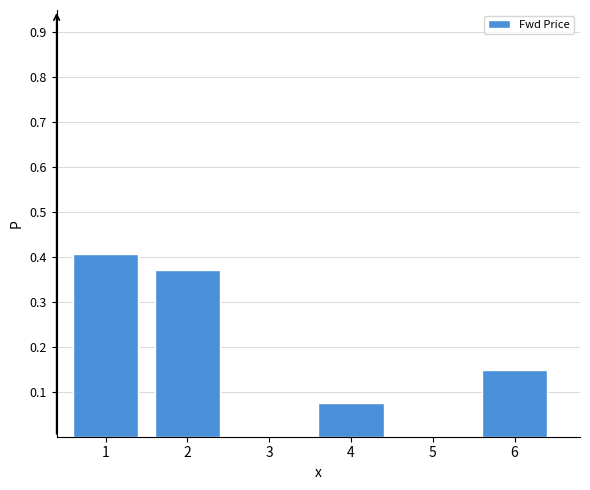

What is the change in value from 1 to 4?

-0.3